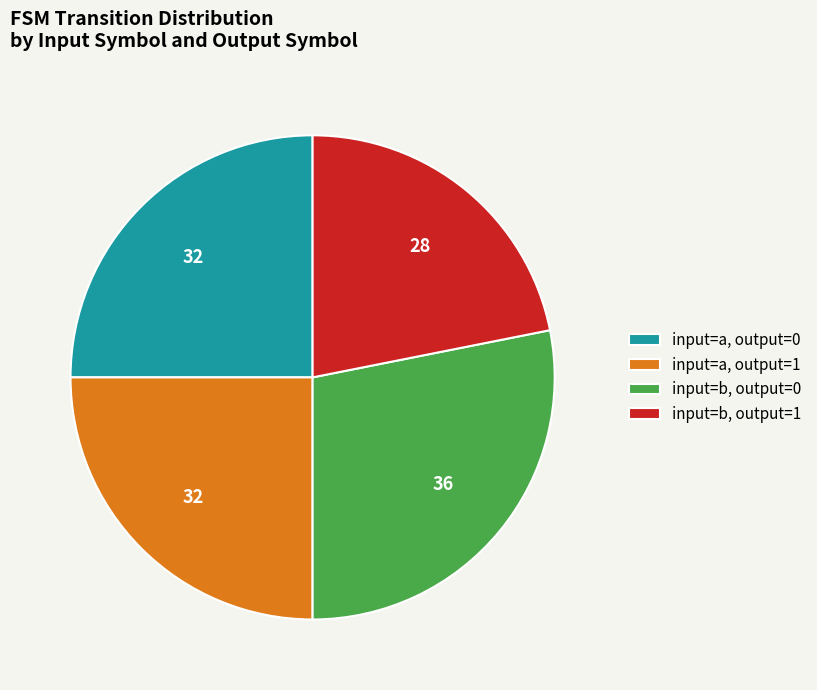

What is the smallest slice in the pie chart?

input=b, output=1